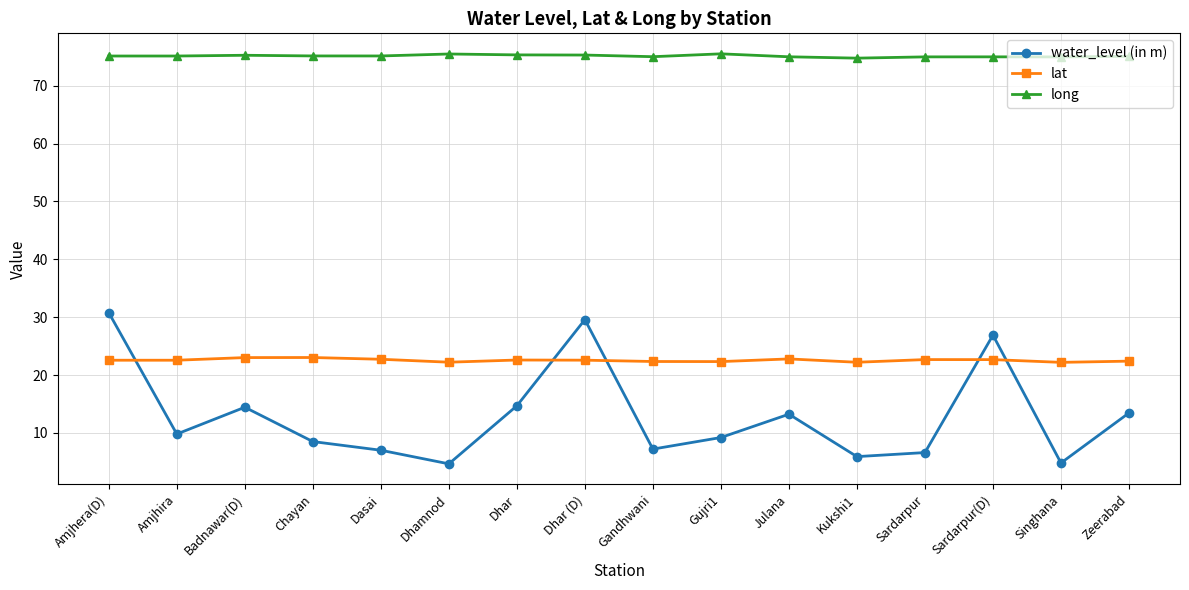

What is the maximum value for long?

75.5